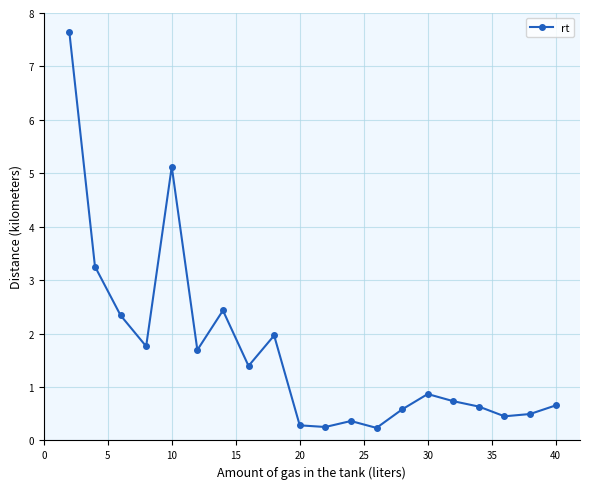

True or false: the data has more than 2 interior local peaks.

True